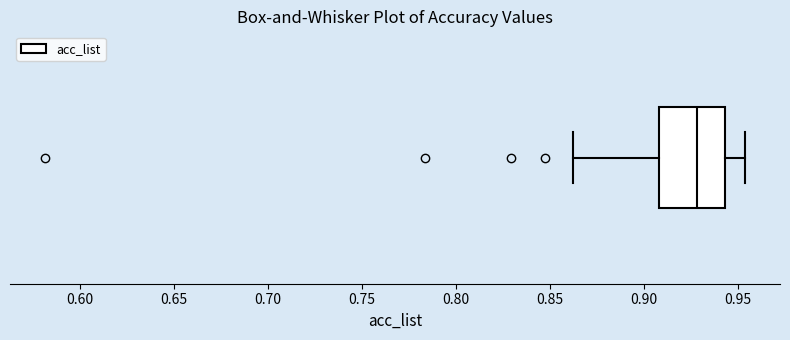

Where does the median line of the box sit on the x-axis? The values are not printed on the chart, so give them approximately, as read against the axis.

0.930